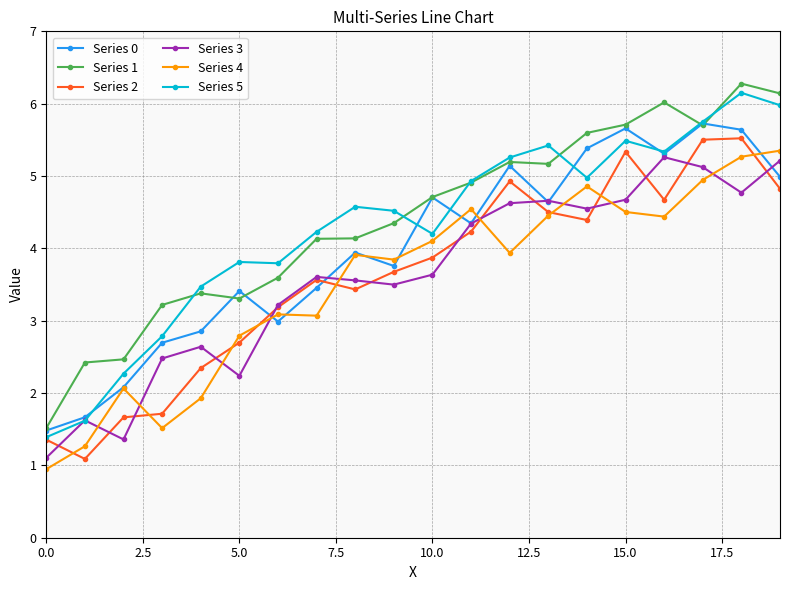

True or false: Series 4 and Series 1 cross at least once.

False